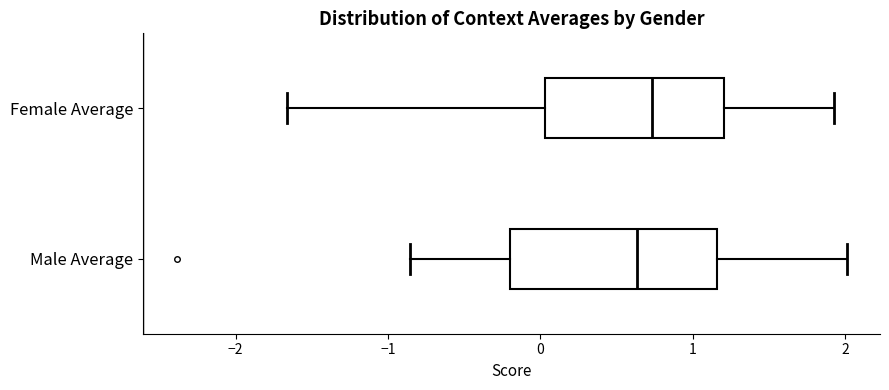

Comparing the boxes themselves (not the whiskers), which one is the widest?

Male Average